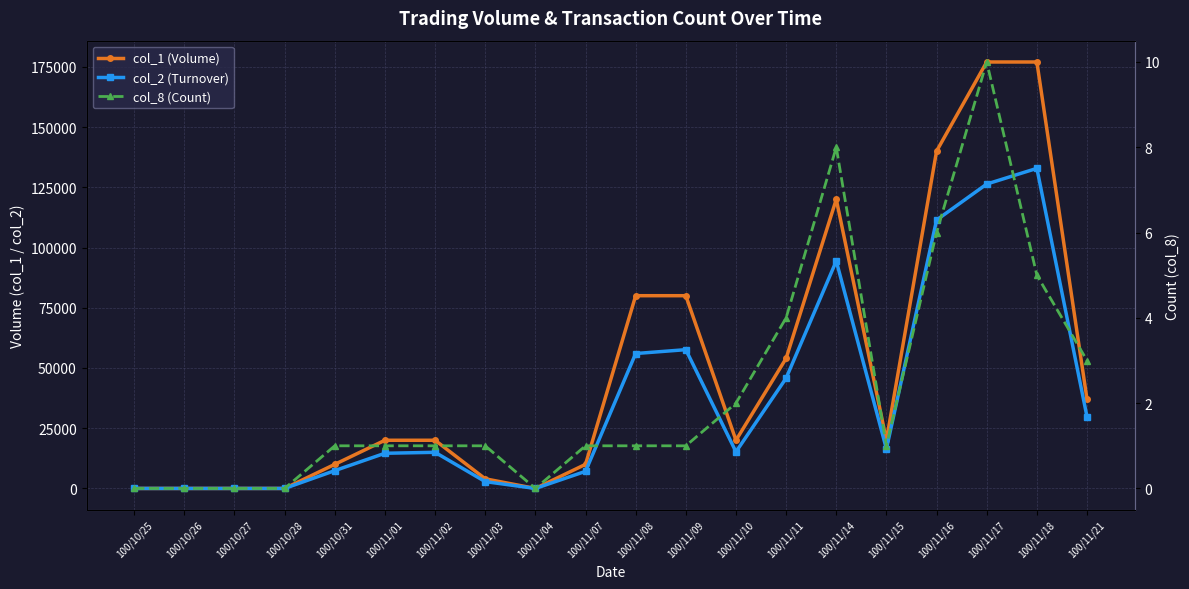

True or false: col_1 (Volume) and col_2 (Turnover) intersect in this chart.

False